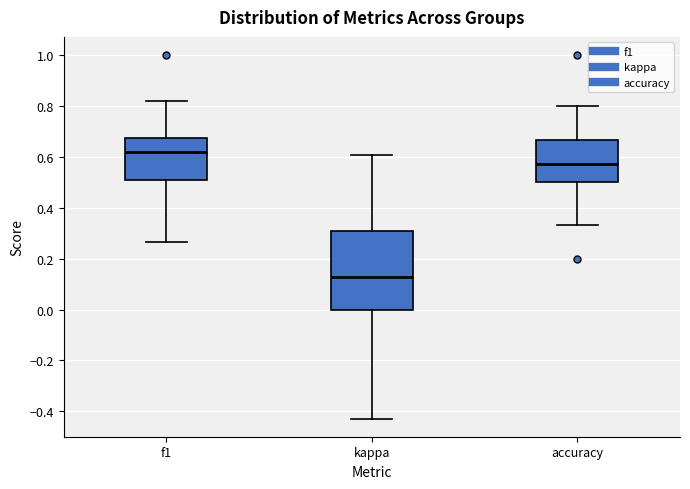

Which box has the lowest median line?

kappa